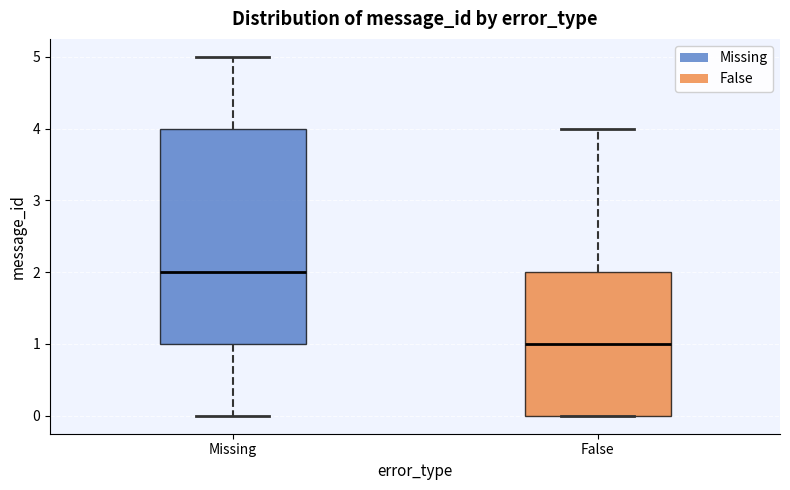

Reading left to right, read every box against the y-axis: the position of its median line, the range the box covers, and the ends of its whiskers. The values are not printed on the chart, so give them approximately, as read against the axis.

Missing: median 2, box 1 to 4, whiskers 0 to 5
False: median 1, box 0 to 2, whiskers 0 to 4